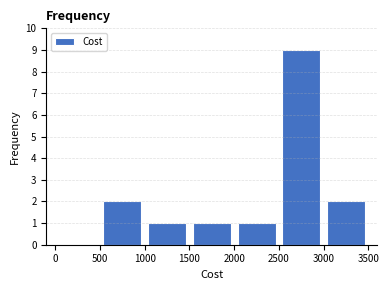

Reading left to right, list every bar in this chart as the range it spans on the x-axis followed by its height. The values are not printed on the chart, so give them approximately, as read against the axis.

0 to 500: 0
500 to 1000: 2
1000 to 1500: 1
1500 to 2000: 1
2000 to 2500: 1
2500 to 3000: 9
3000 to 3500: 2